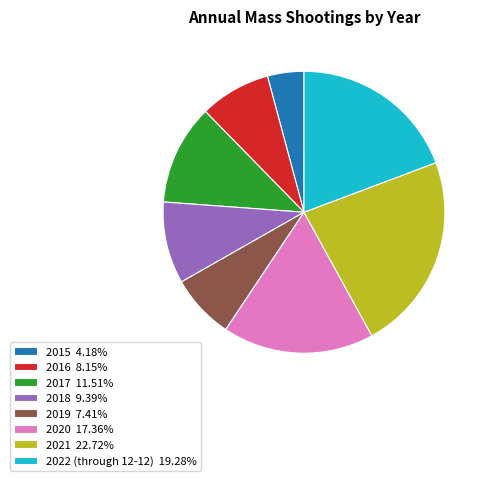

What is the largest slice in the pie chart?

2021